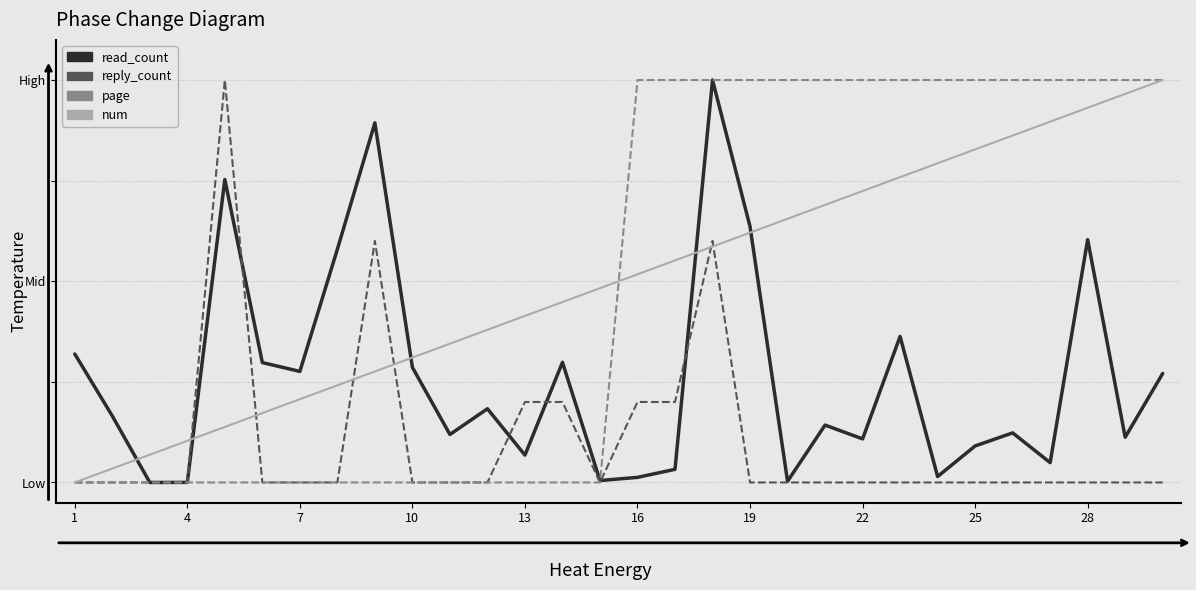

Does the chart have visible grid lines?

Yes